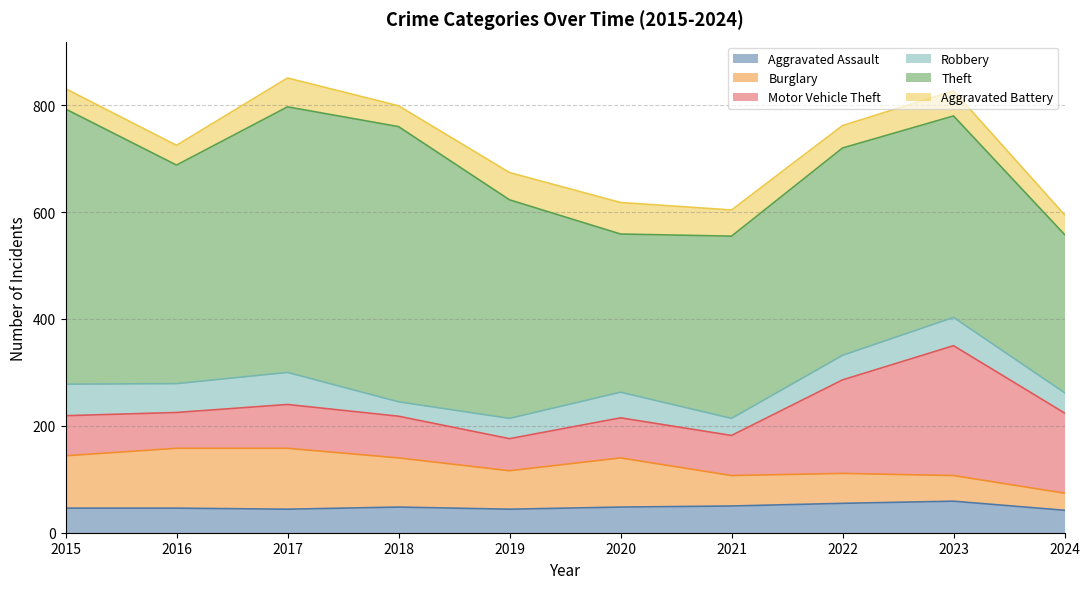

Reading right to left, extract all data points from this chart.

Aggravated Assault: 2024=42	2023=59	2022=55	2021=50	2020=48	2019=44	2018=48	2017=44	2016=46	2015=46
Burglary: 2024=32	2023=48	2022=56	2021=57	2020=92	2019=72	2018=92	2017=114	2016=112	2015=98
Motor Vehicle Theft: 2024=150	2023=243	2022=175	2021=75	2020=75	2019=60	2018=78	2017=82	2016=67	2015=75
Robbery: 2024=38	2023=53	2022=46	2021=32	2020=48	2019=38	2018=27	2017=60	2016=54	2015=59
Theft: 2024=296	2023=377	2022=388	2021=341	2020=296	2019=409	2018=515	2017=497	2016=409	2015=515
Aggravated Battery: 2024=37	2023=47	2022=42	2021=49	2020=59	2019=51	2018=39	2017=54	2016=37	2015=38